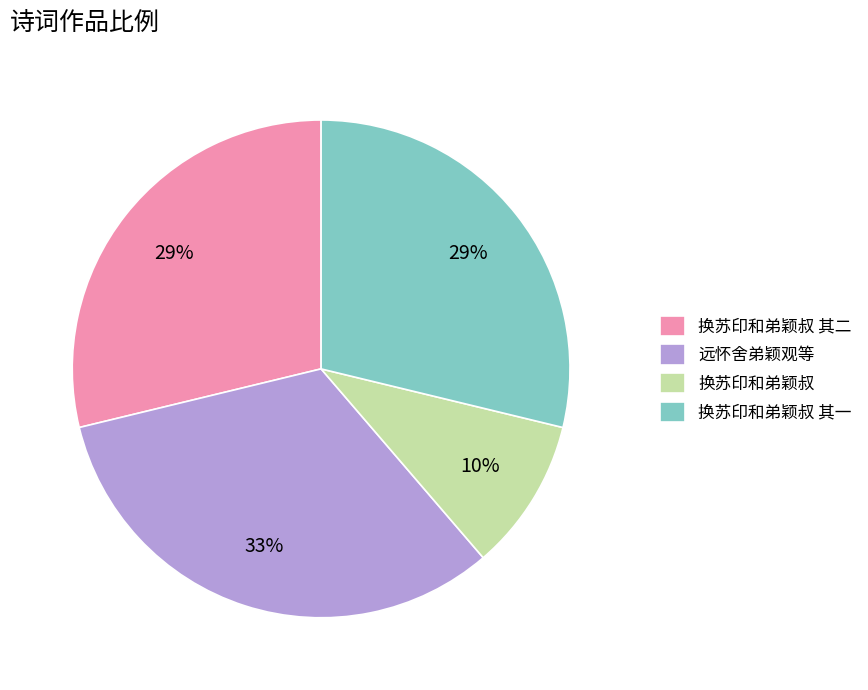

Does any single category account for the majority?

No